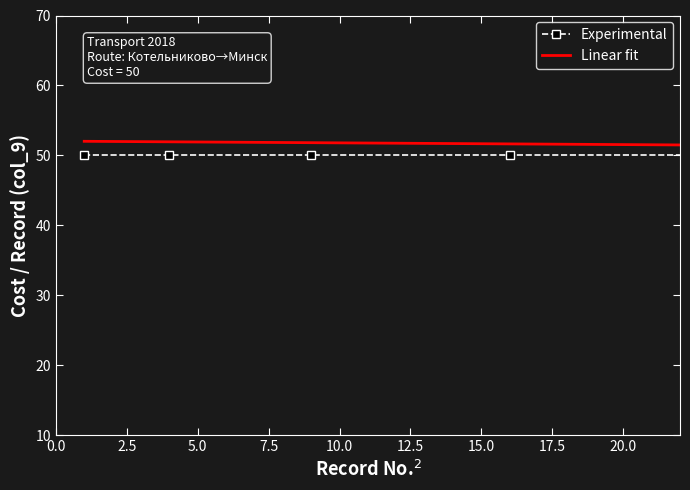

What are all the series names shown in the legend?

Experimental, Linear fit